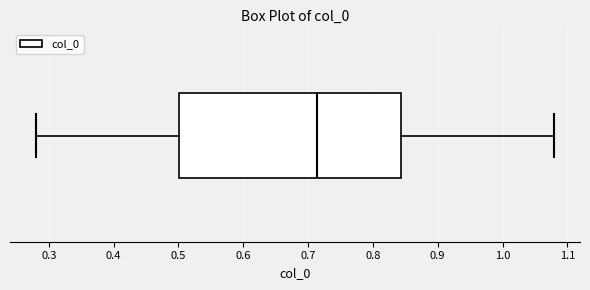

Transcribe this box plot: give where the median line is, the range the box spans, and where the two whiskers end, as read against the x-axis. The values are not printed on the chart, so give them approximately, as read against the axis.

median 0.71, box 0.50 to 0.84, whiskers 0.28 to 1.08